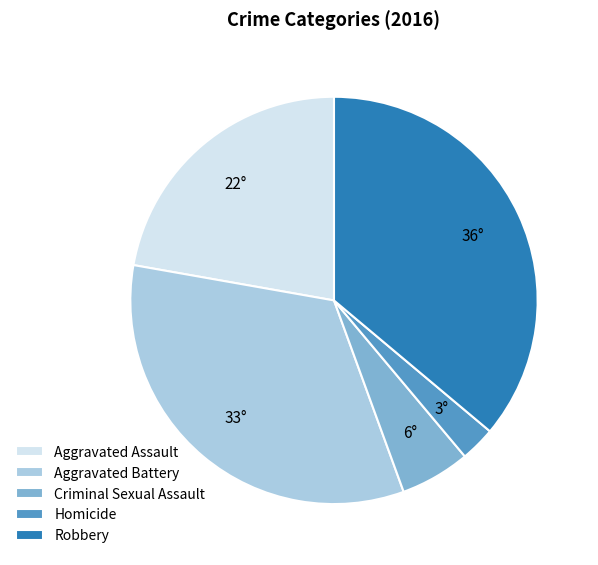

Does Criminal Sexual Assault account for over 50% of the chart?

No